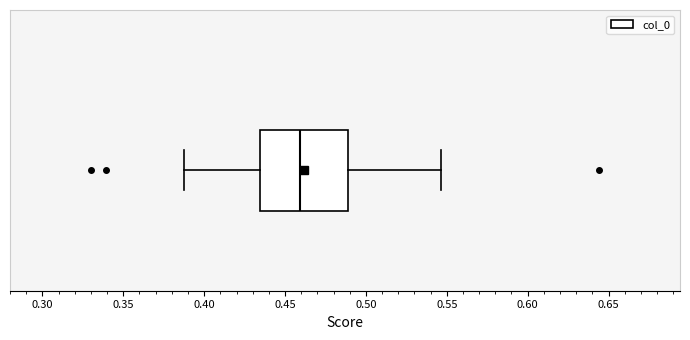

Transcribe this box plot: give where the median line is, the range the box spans, and where the two whiskers end, as read against the x-axis. The values are not printed on the chart, so give them approximately, as read against the axis.

median 0.460, box 0.435 to 0.490, whiskers 0.385 to 0.545